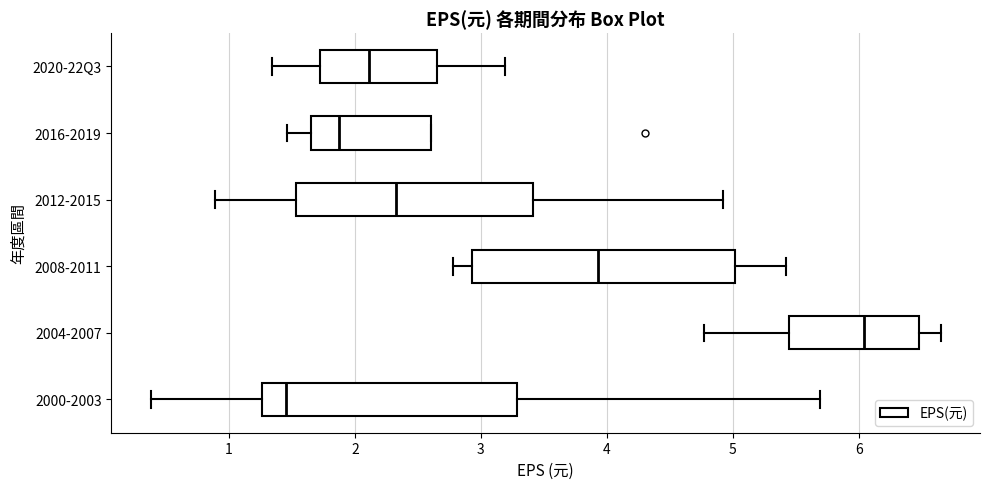

Reading bottom to top, transcribe this box plot: for each box, give where its median line is, the range the box spans, and where its two whiskers end, as read against the x-axis. The values are not printed on the chart, so give them approximately, as read against the axis.

2000-2003: median 1.5, box 1.3 to 3.3, whiskers 0.4 to 5.7
2004-2007: median 6.0, box 5.4 to 6.5, whiskers 4.8 to 6.7
2008-2011: median 3.9, box 2.9 to 5.0, whiskers 2.8 to 5.4
2012-2015: median 2.3, box 1.5 to 3.4, whiskers 0.9 to 4.9
2016-2019: median 1.9, box 1.6 to 2.6, whiskers 1.5 to 2.6
2020-22Q3: median 2.1, box 1.7 to 2.7, whiskers 1.3 to 3.2